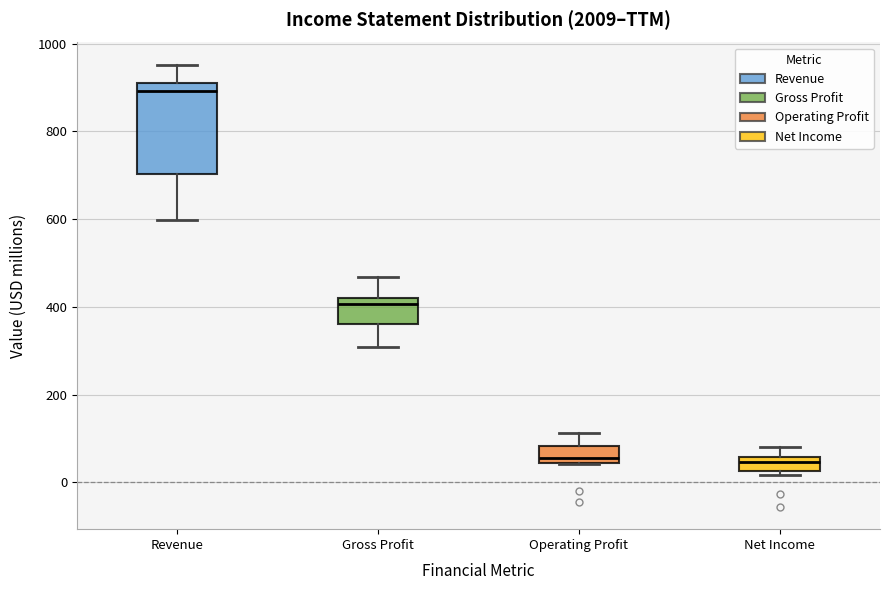

Which box is the tallest, from its lower edge to its upper edge?

Revenue